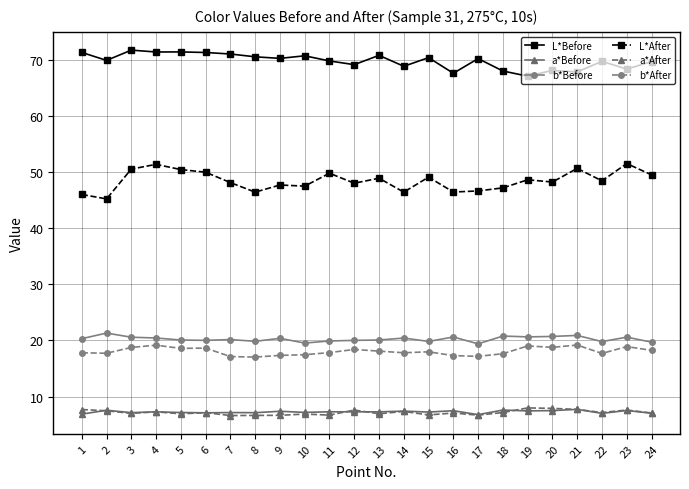

True or false: b*After has a value of 17.7 at 22.

True